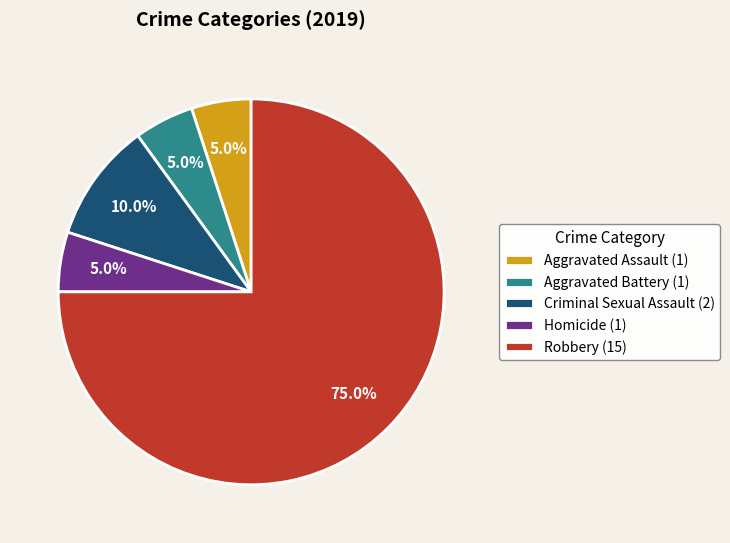

To the nearest percent, what portion does Criminal Sexual Assault represent?

10%